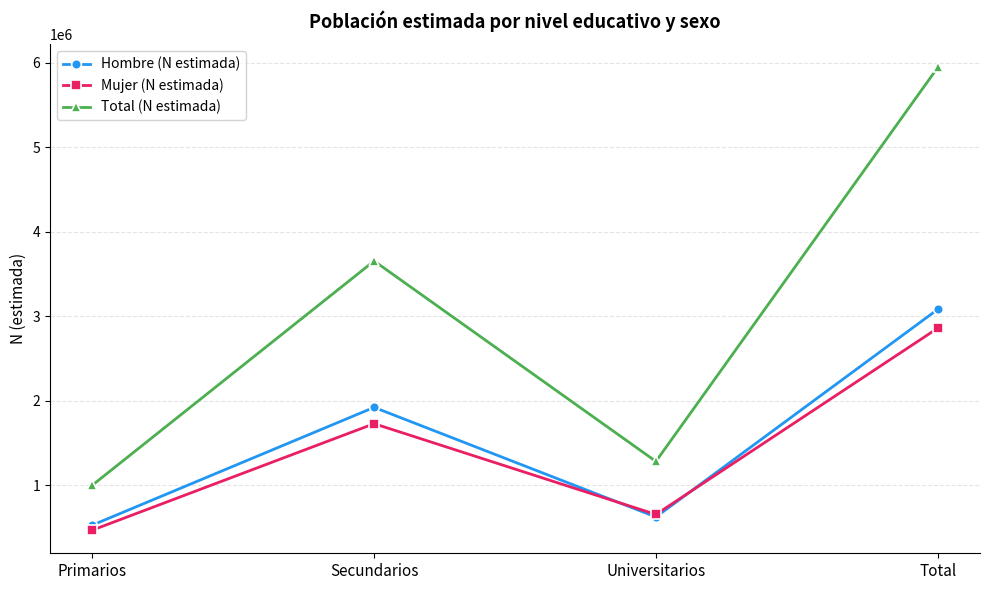

At which category does Total (N estimada) reach its first local valley?

Universitarios